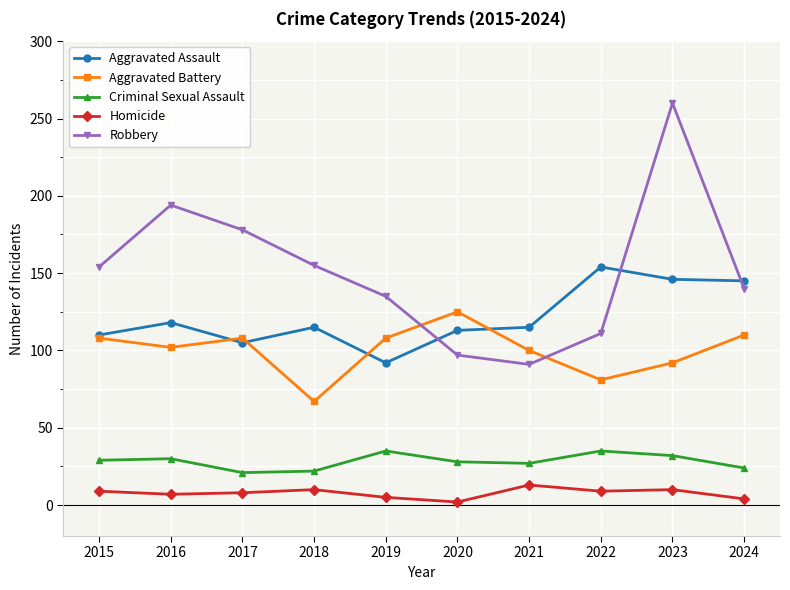

Which series has the largest range (max minus min)?

Robbery